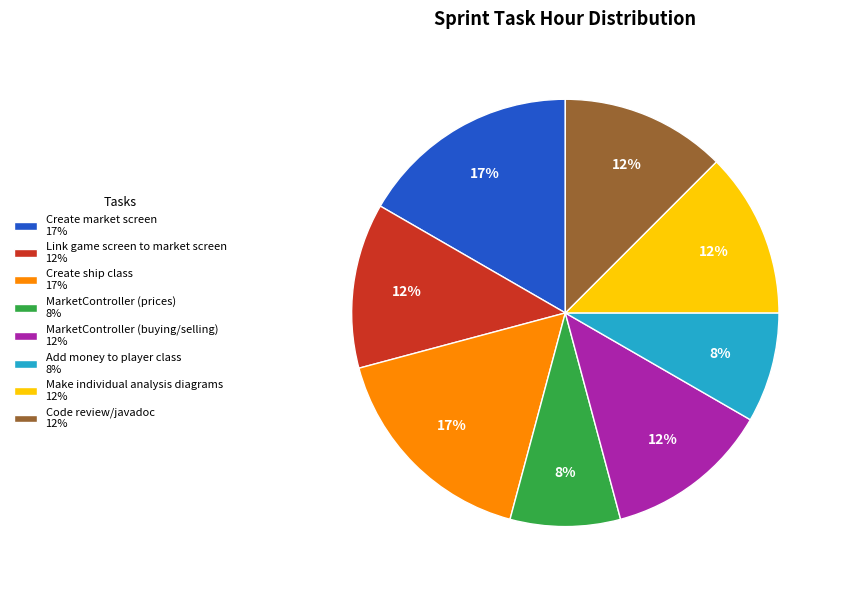

Which has a higher value, Create ship class 17% or Code review/javadoc 12%?

Create ship class 17%